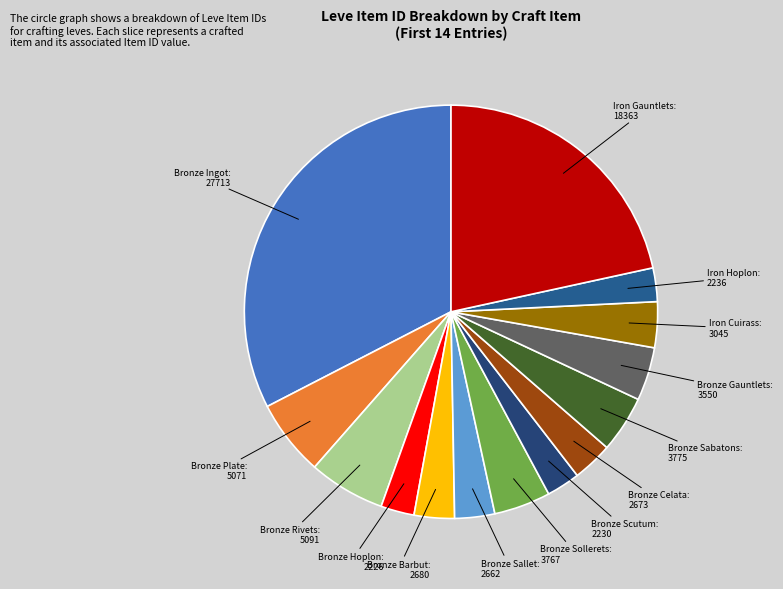

The Bronze Barbut slice represents 17% of the pie. True or false?

False